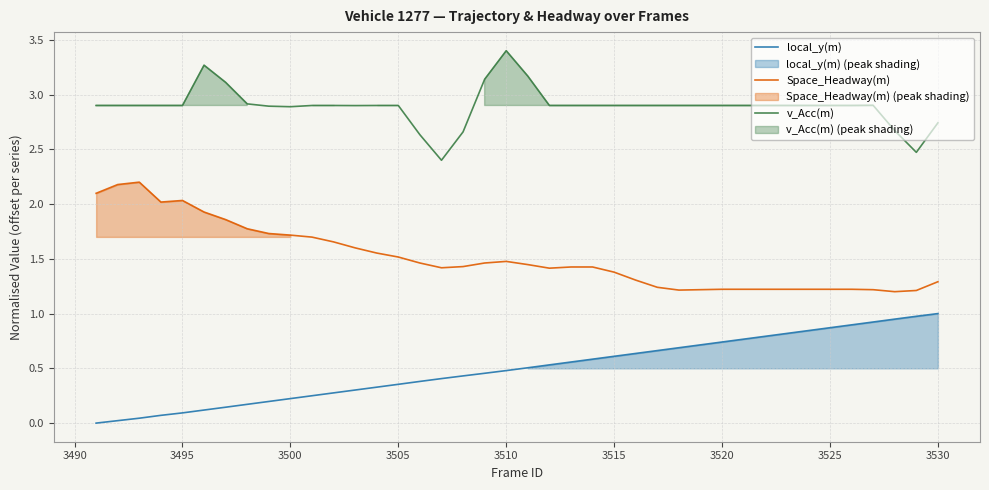

True or false: local_y(m) and v_Acc(m) cross at least once.

False